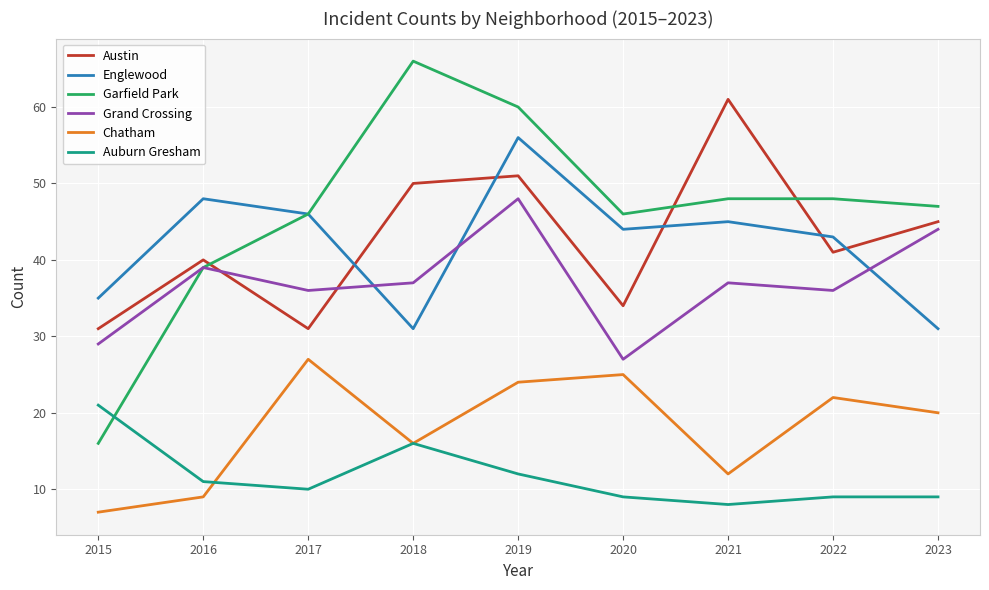

Reading right to left, what are all the values shown in this chart?

Austin: 2023=45	2022=41	2021=61	2020=34	2019=51	2018=50	2017=31	2016=40	2015=31
Englewood: 2023=31	2022=43	2021=45	2020=44	2019=56	2018=31	2017=46	2016=48	2015=35
Garfield Park: 2023=47	2022=48	2021=48	2020=46	2019=60	2018=66	2017=46	2016=39	2015=16
Grand Crossing: 2023=44	2022=36	2021=37	2020=27	2019=48	2018=37	2017=36	2016=39	2015=29
Chatham: 2023=20	2022=22	2021=12	2020=25	2019=24	2018=16	2017=27	2016=9	2015=7
Auburn Gresham: 2023=9	2022=9	2021=8	2020=9	2019=12	2018=16	2017=10	2016=11	2015=21